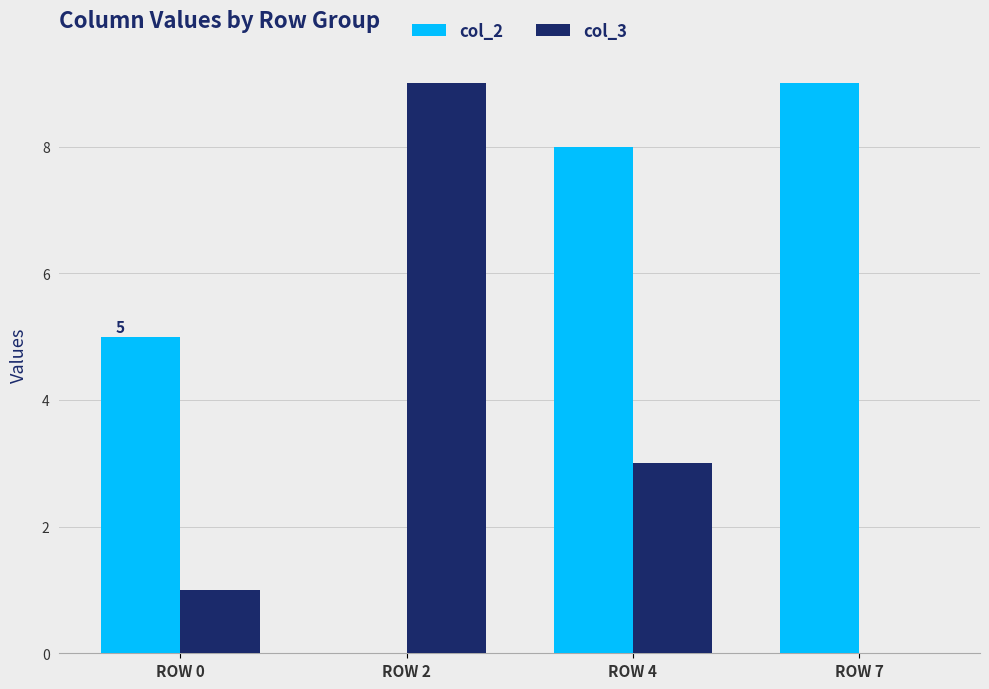

Are the bars grouped side by side (vs. stacked)?

Yes